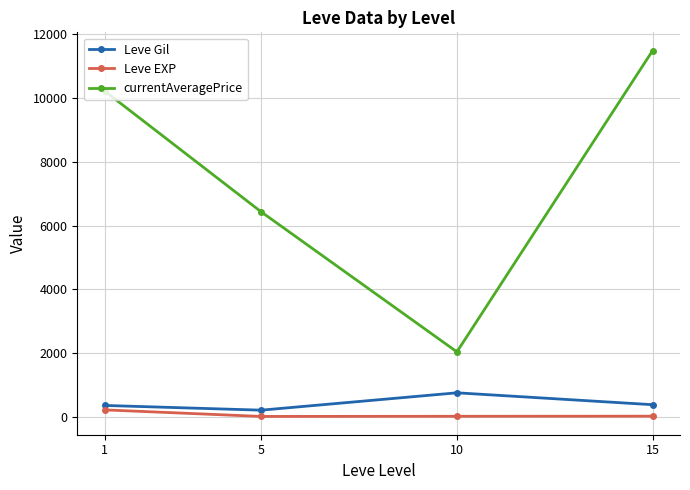

What is the sum of all Leve Gil values?

1671.5